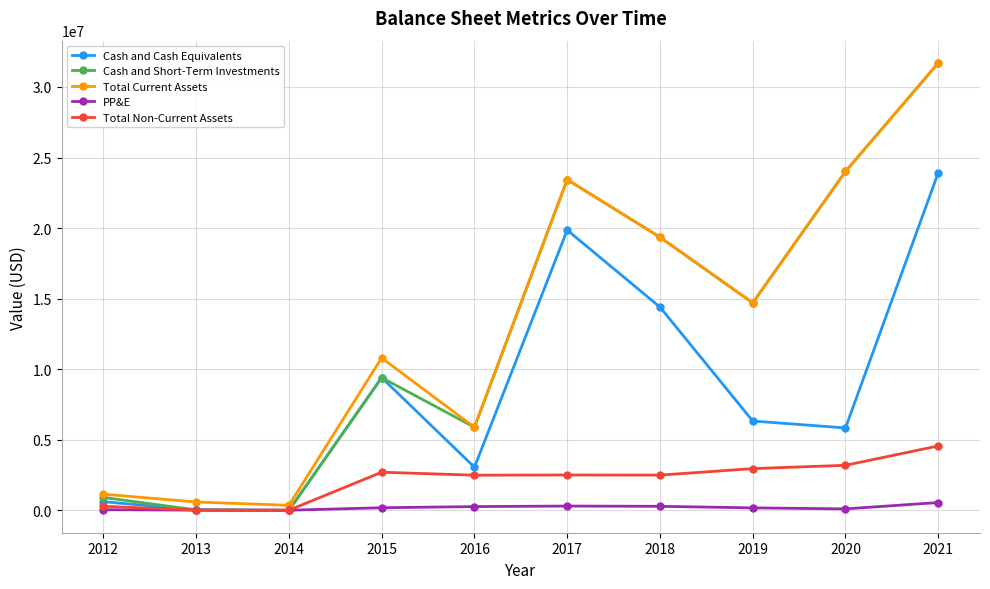

What is the greatest value displayed?

31691000